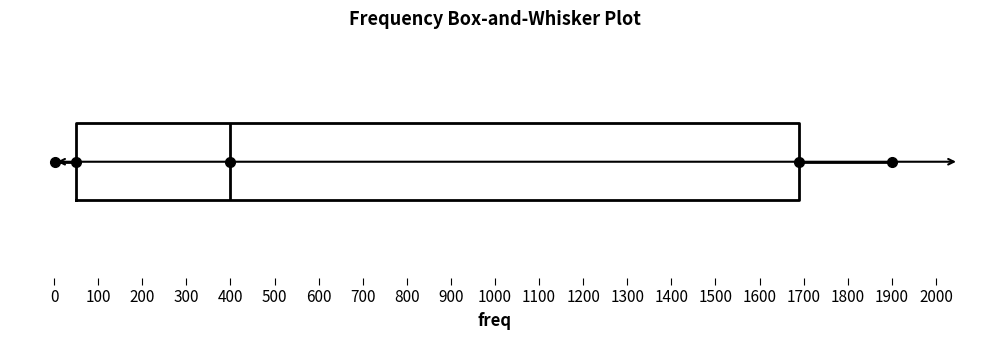

Read this box plot against the x-axis: the position of the median line, the range covered by the box, and the ends of both whiskers. The values are not printed on the chart, so give them approximately, as read against the axis.

median 400, box 50 to 1690, whiskers 0 to 1900